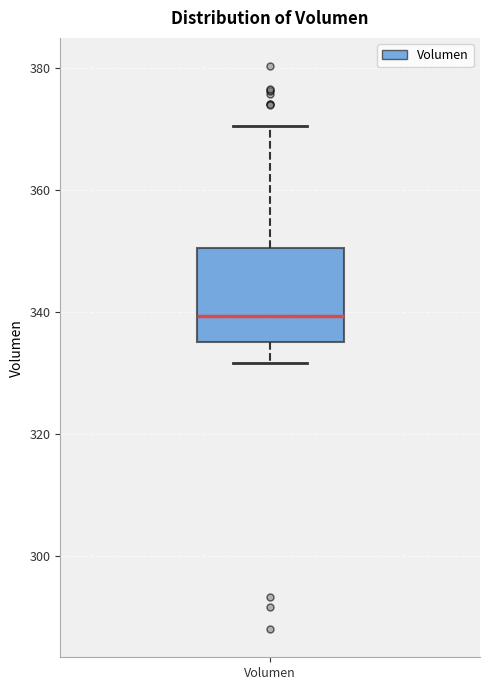

Transcribe this box plot: give where the median line is, the range the box spans, and where the two whiskers end, as read against the y-axis. The values are not printed on the chart, so give them approximately, as read against the axis.

median 340, box 336 to 350, whiskers 332 to 370